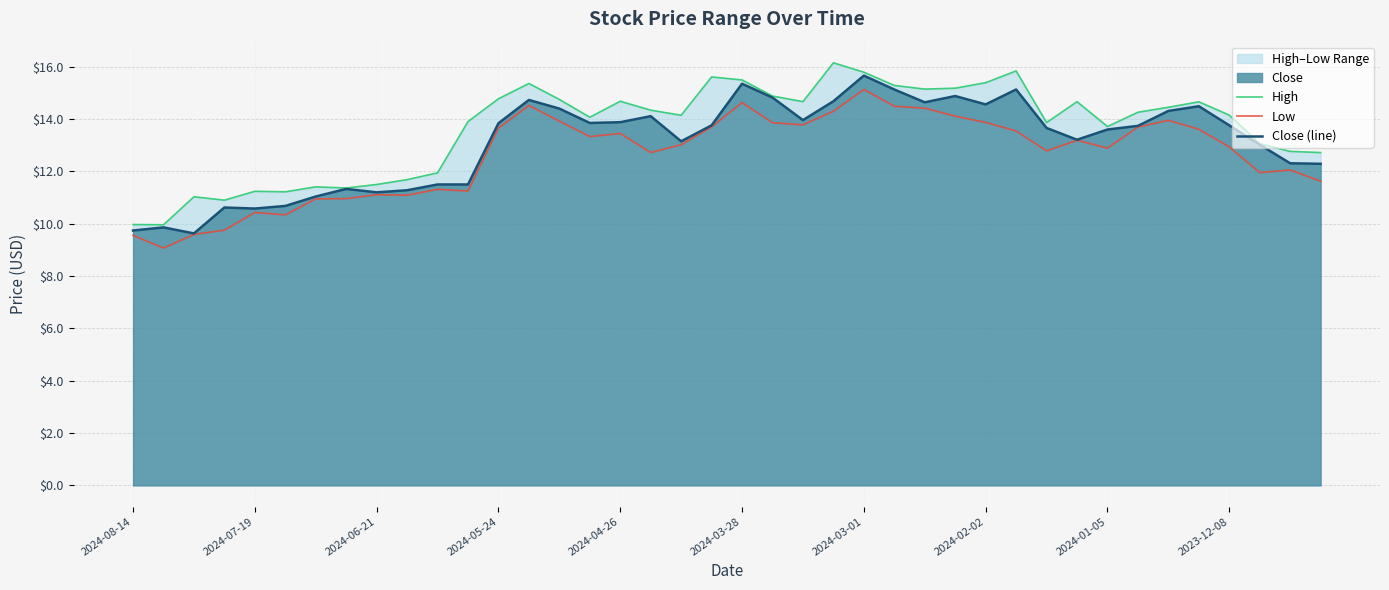

Where is High nearest to the value 13?

37